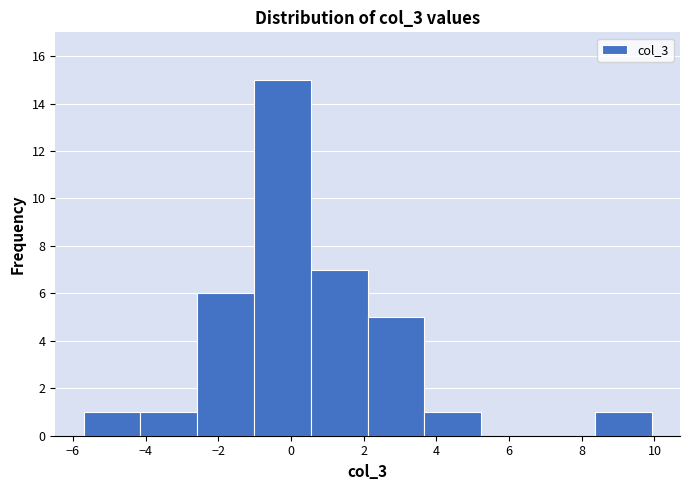

What is the height of the bar covering 8.4 to 10.0 on the x-axis? Neither the bar edges nor the heights are printed on the chart, so give them approximately, as read against the axes.

1